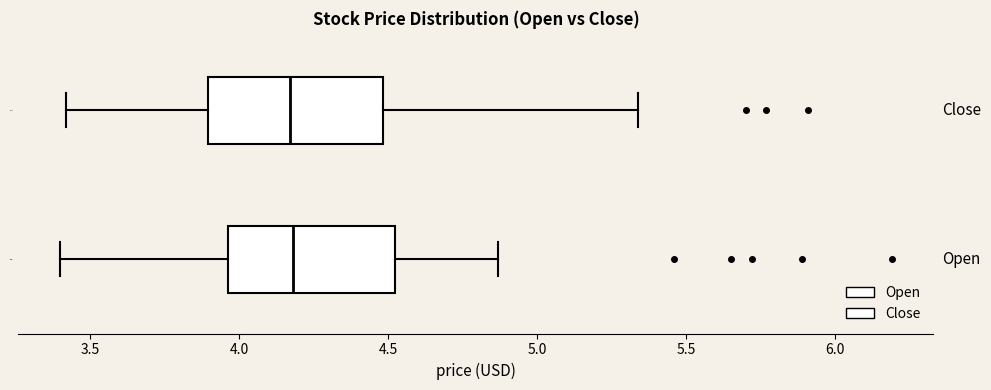

Where does the right whisker of the box for Close end on the x-axis? The values are not printed on the chart, so give them approximately, as read against the axis.

5.35